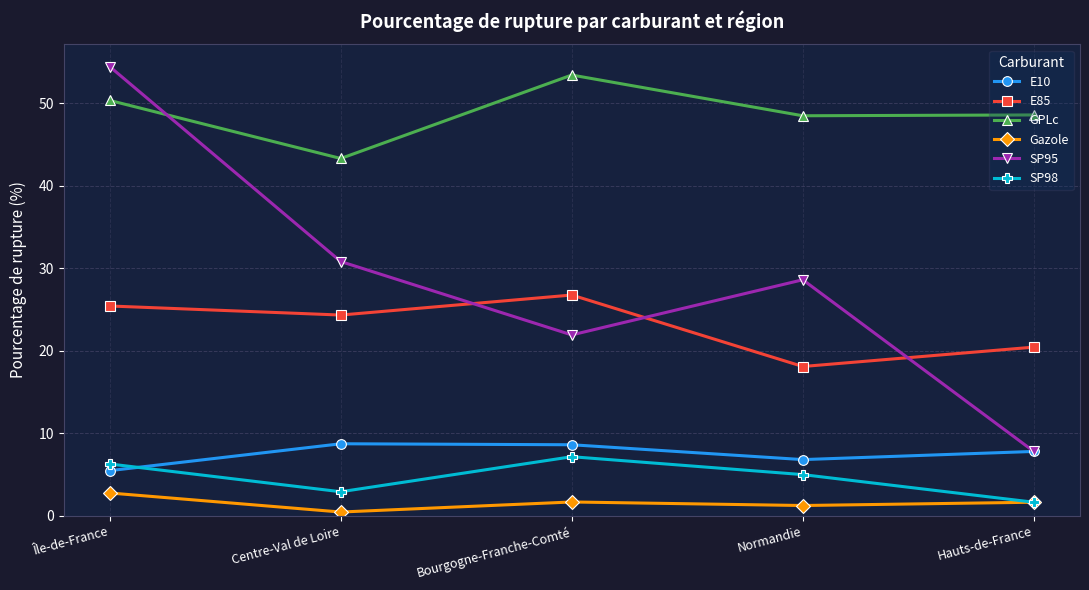

Which series has the largest range (max minus min)?

SP95